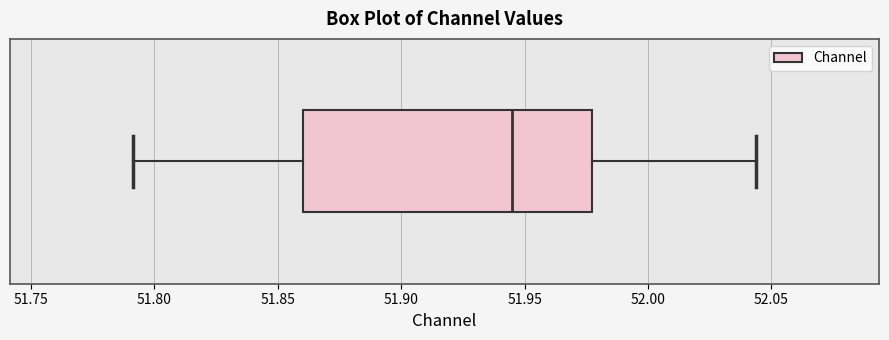

Where does the median line of the box sit on the x-axis? The values are not printed on the chart, so give them approximately, as read against the axis.

51.945